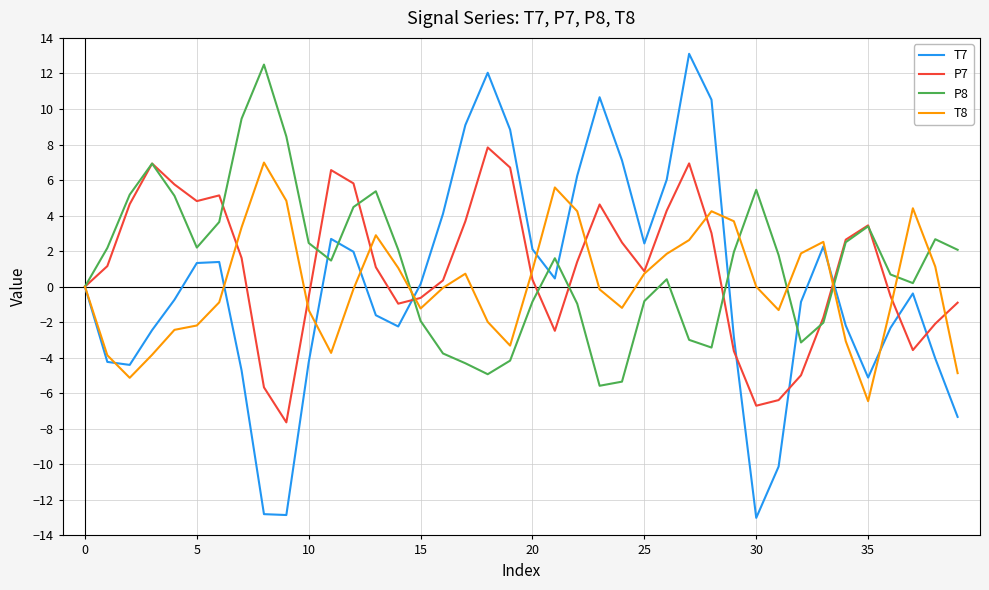

What is the smallest value displayed?

-13.0